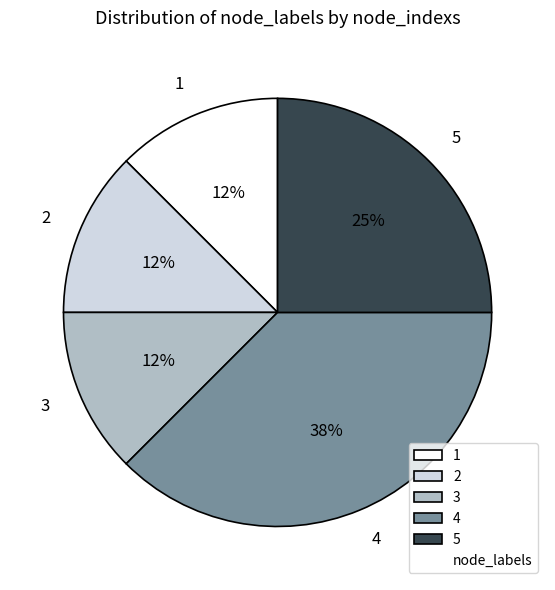

To the nearest percent, what portion does 5 represent?

25%